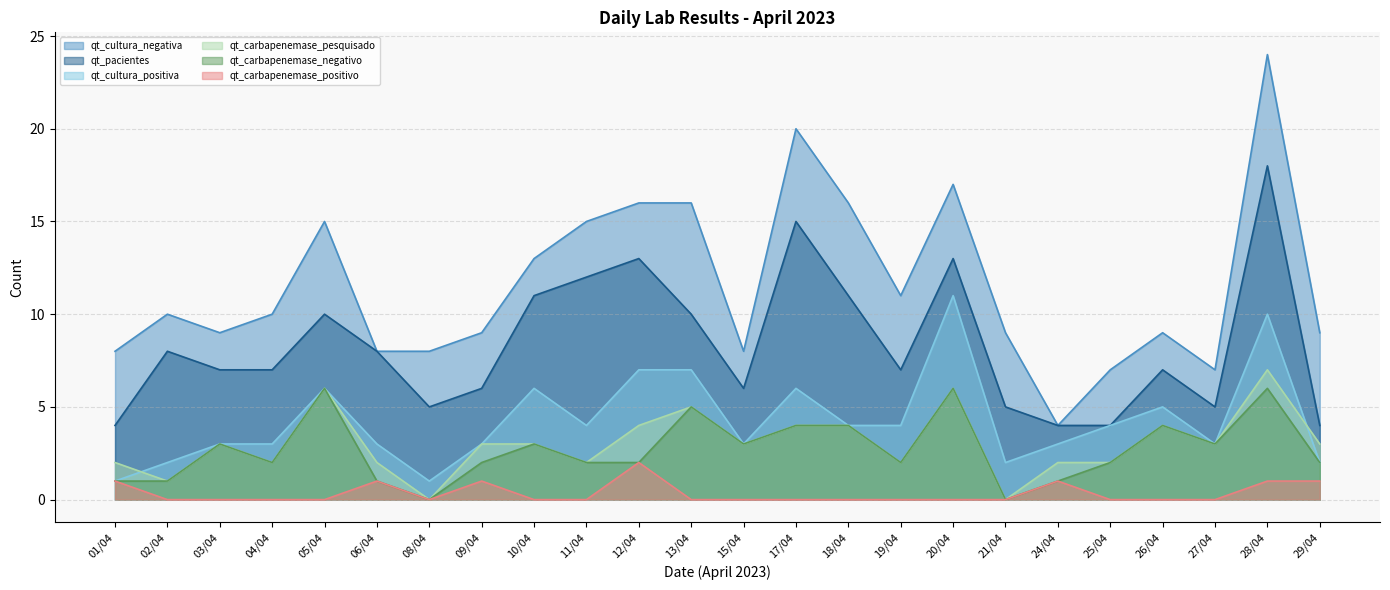

True or false: qt_carbapenemase_negativo has more than 0 interior local peaks.

True